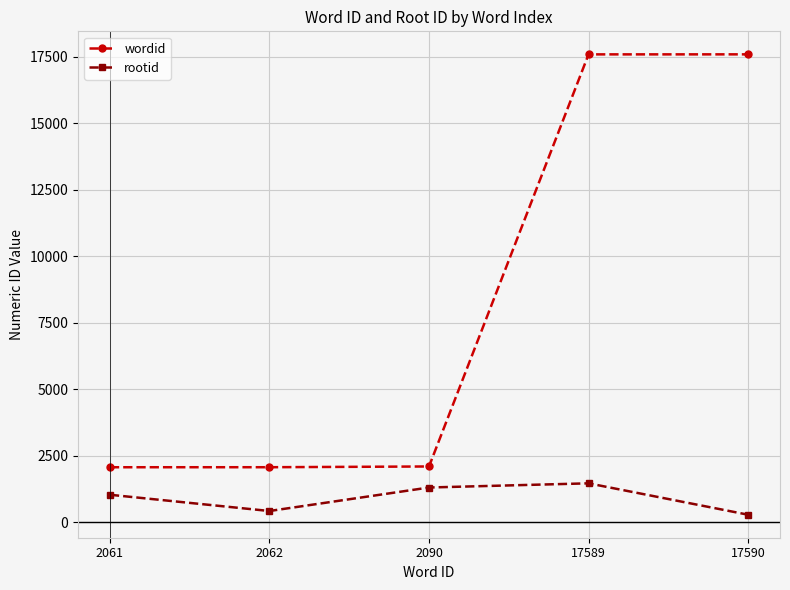

What is the maximum value for rootid?

1456